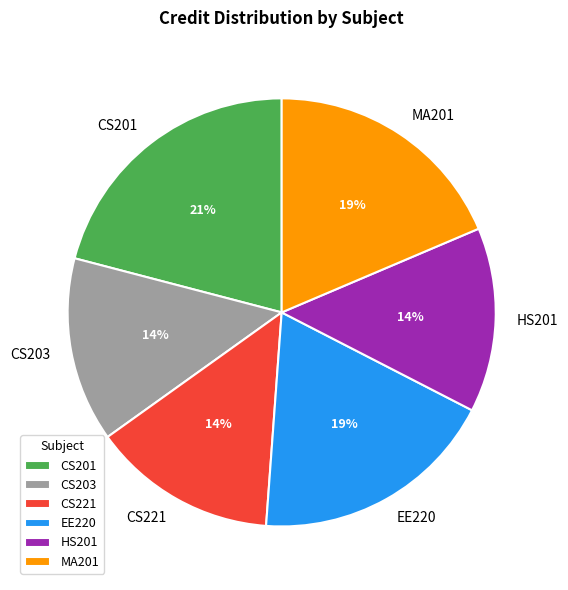

Which slice is the largest?

CS201